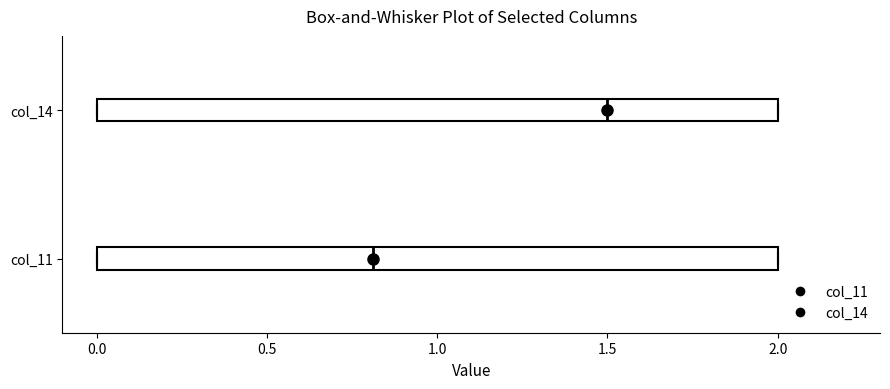

Reading bottom to top, read every box against the x-axis: the position of its median line, the range the box covers, and the ends of its whiskers. The values are not printed on the chart, so give them approximately, as read against the axis.

col_11: median 0.8, box 0.0 to 2.0, whiskers 0.0 to 2.0
col_14: median 1.5, box 0.0 to 2.0, whiskers 0.0 to 2.0